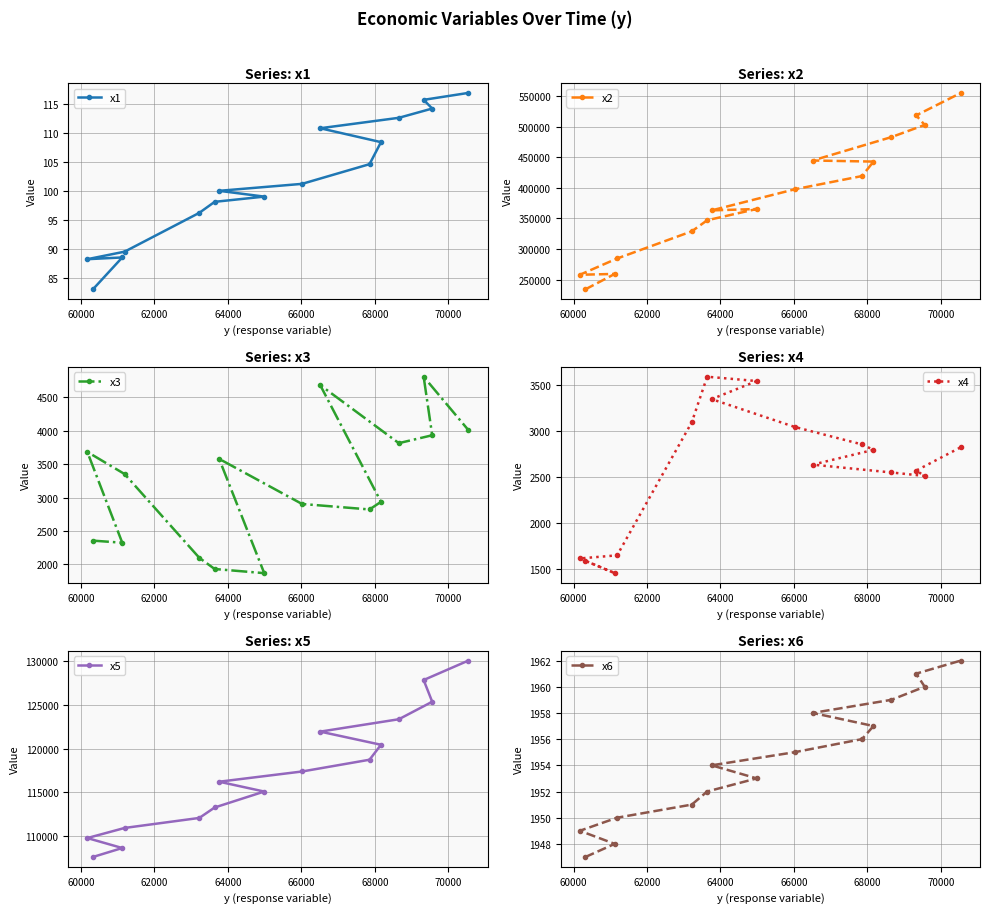

What is the value of the x1 point at the 8th from the left?

99.0